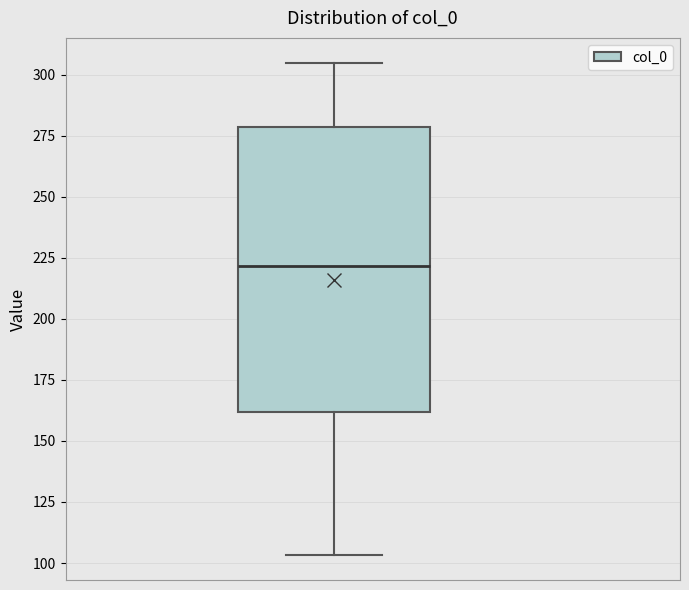

Transcribe this box plot: give where the median line is, the range the box spans, and where the two whiskers end, as read against the y-axis. The values are not printed on the chart, so give them approximately, as read against the axis.

median 220, box 160 to 280, whiskers 105 to 305